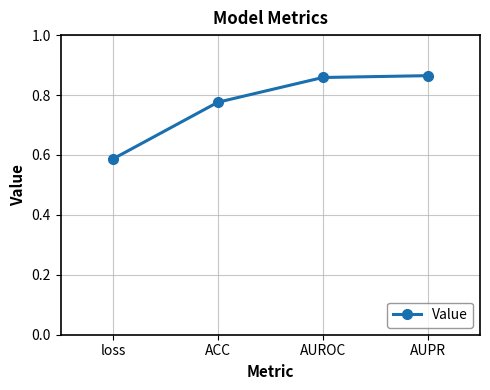

What is the change in value from ACC to AUROC?

+0.1